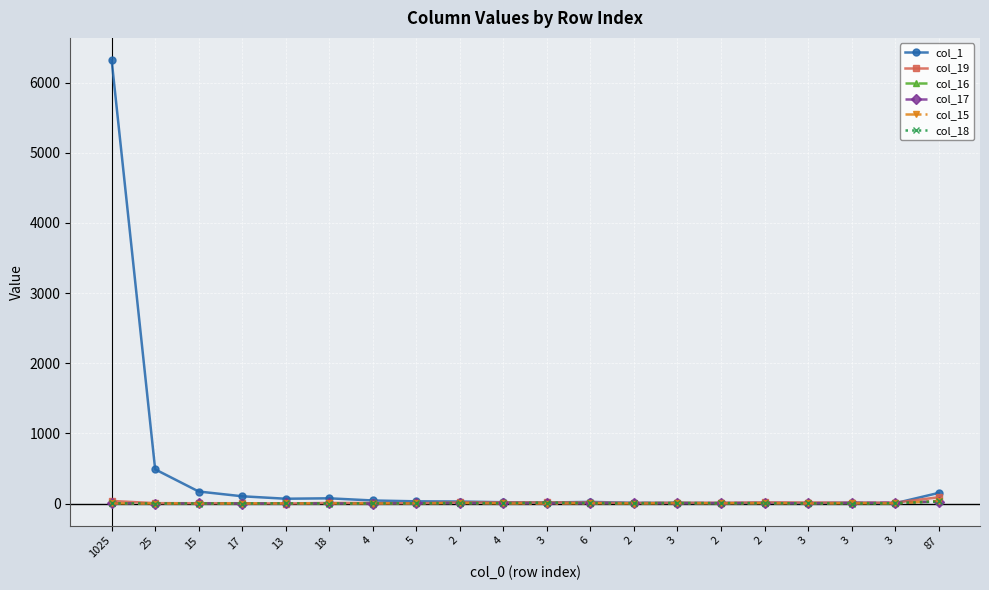

Where is the first local minimum for col_19?

13